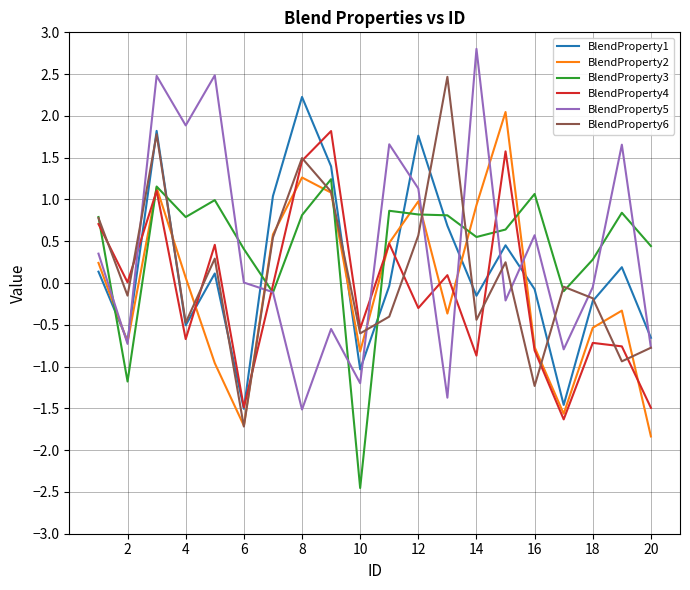

True or false: BlendProperty3 has more than 2 points higher than both neighbors.

True